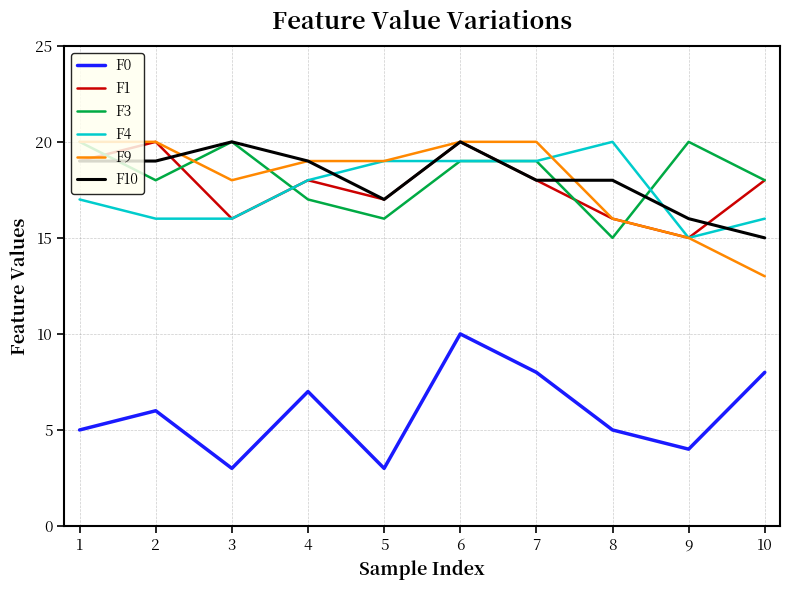

At which category is the sum across all series the highest?

6